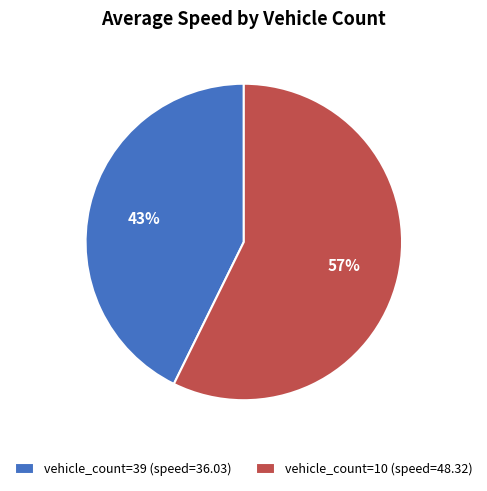

Which category has the smallest portion of the pie?

vehicle_count=39 (speed=36.03)